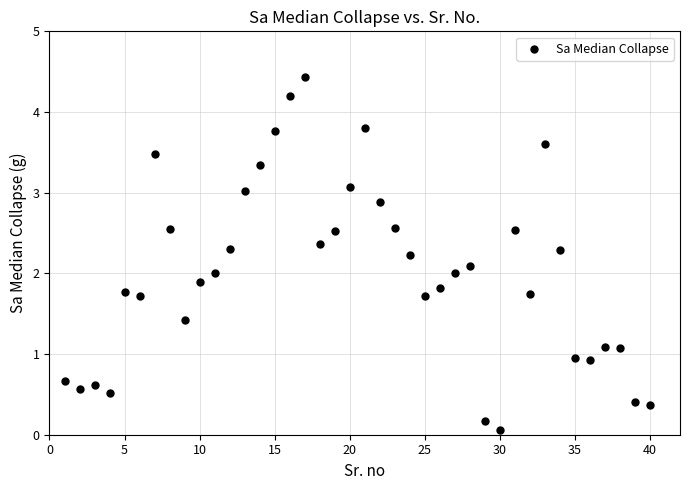

What is the range of Y values (max minus min)?

4.4